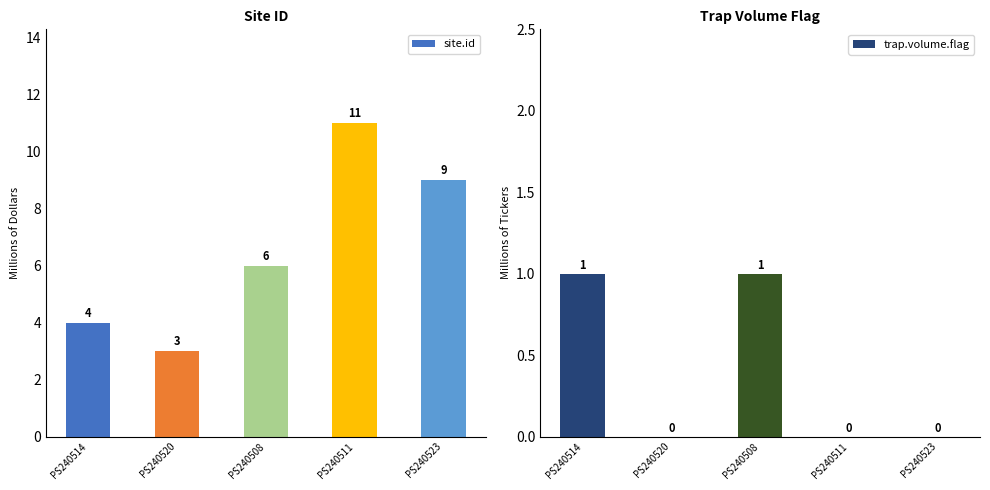

What is the sum of all site.id values?

33